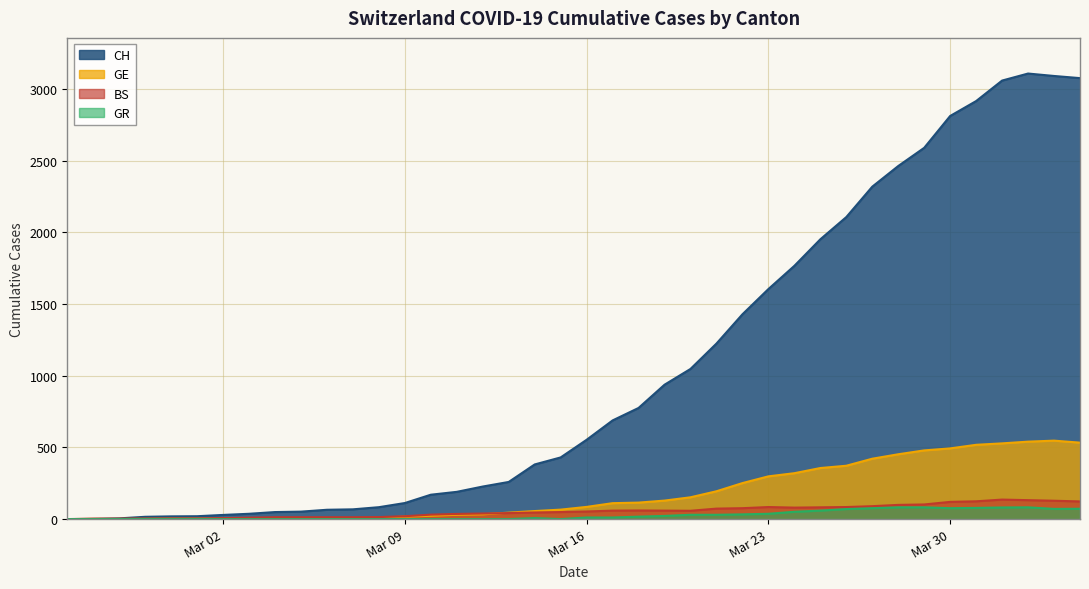

At which category is the sum across all series the highest?

2020-04-02